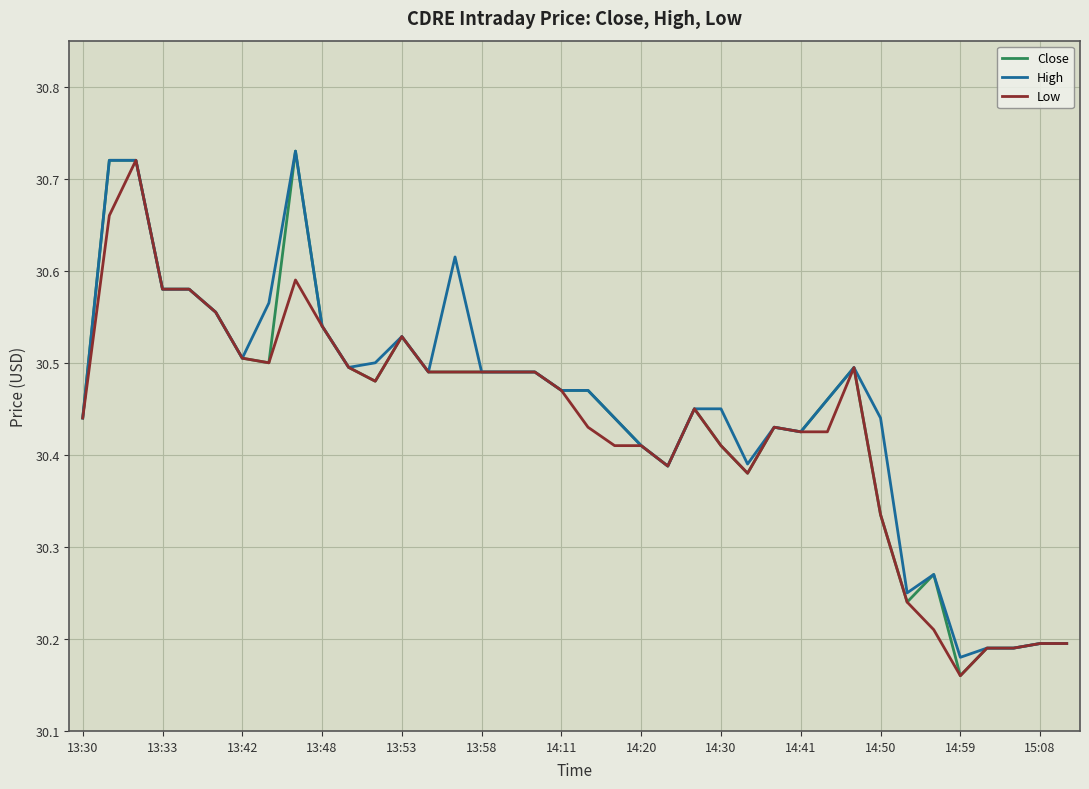

Which series has the widest spread of values?

Close